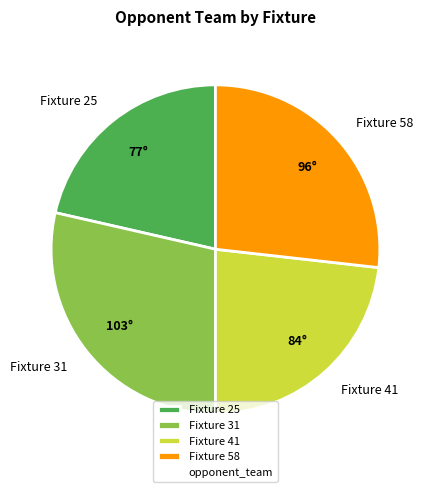

Do Fixture 41 and Fixture 31 together represent more than half of the pie?

Yes